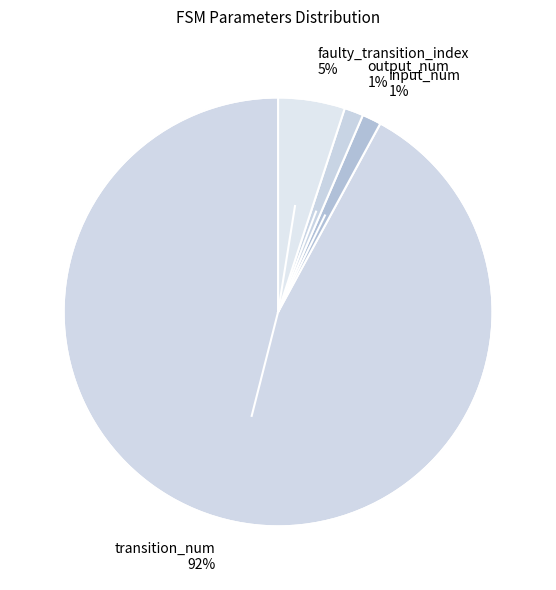

The output_num slice represents 1% of the pie. True or false?

True